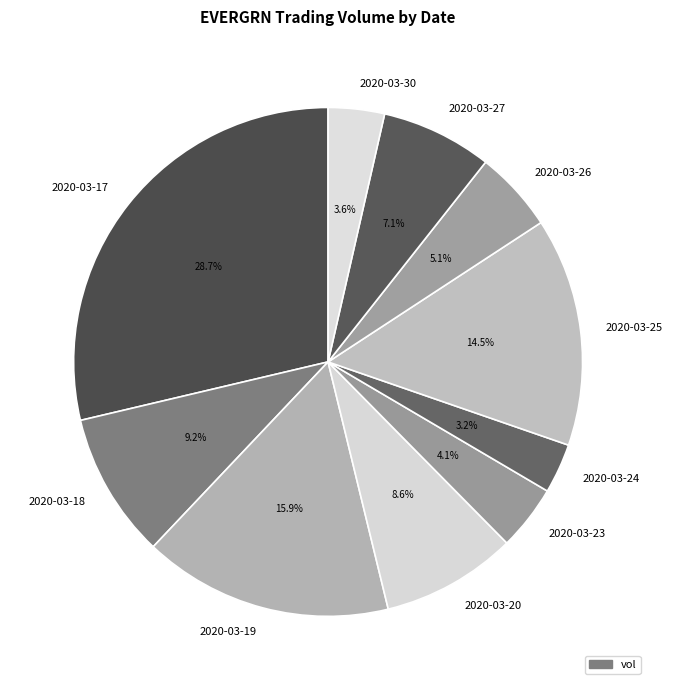

Approximately how many times larger is the value at 2020-03-30 compared to 2020-03-18?

0.4